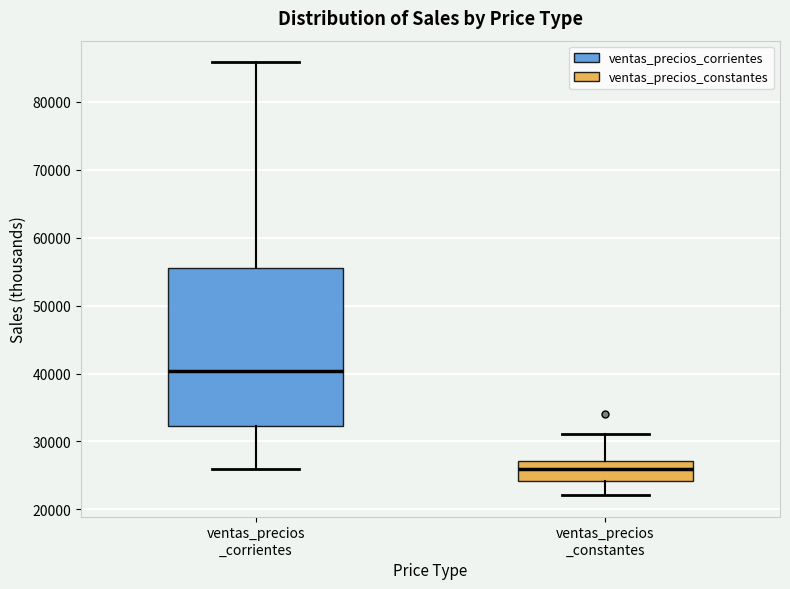

Which box's median line is the lowest?

ventas_precios _constantes